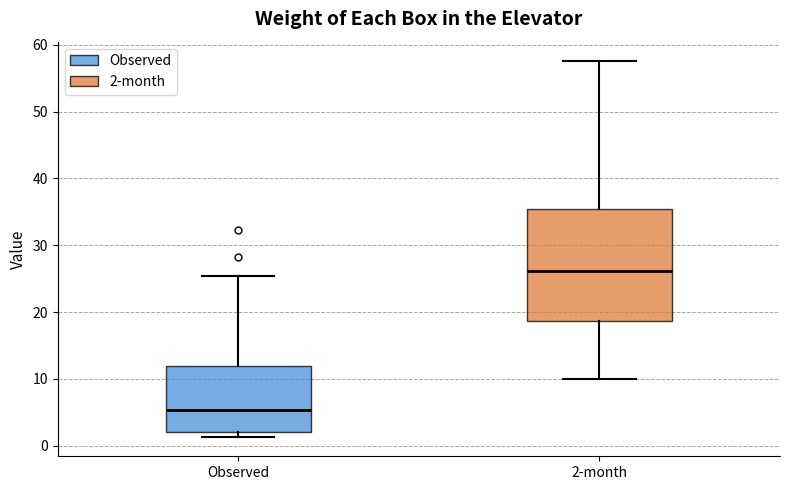

Reading left to right, read every box against the y-axis: the position of its median line, the range the box covers, and the ends of its whiskers. The values are not printed on the chart, so give them approximately, as read against the axis.

Observed: median 5, box 2 to 12, whiskers 1 to 25
2-month: median 26, box 19 to 35, whiskers 10 to 58